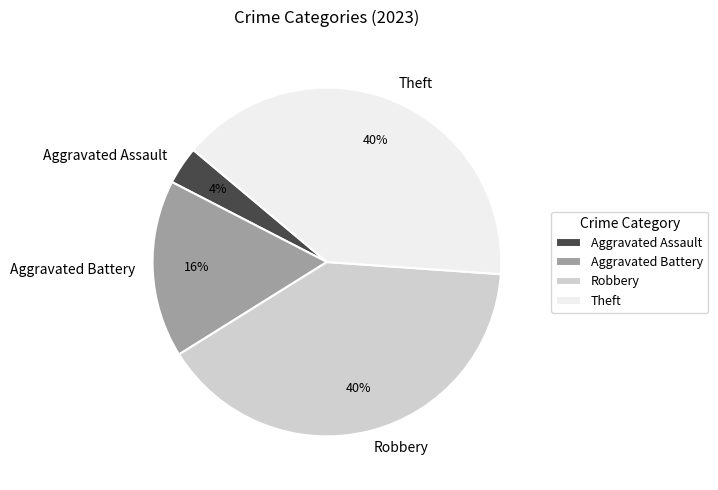

Does Robbery account for over 50% of the chart?

No